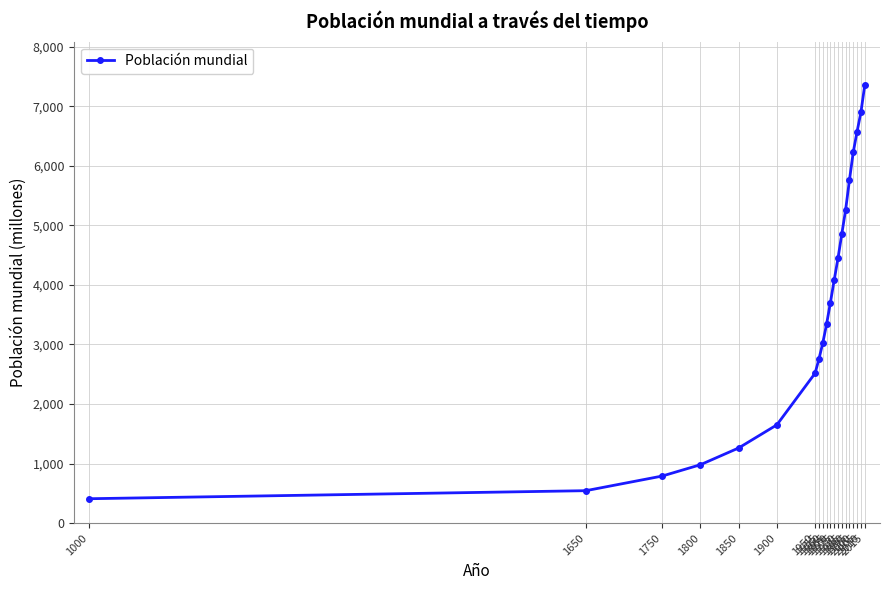

What is the difference between the maximum and minimum values?

6939